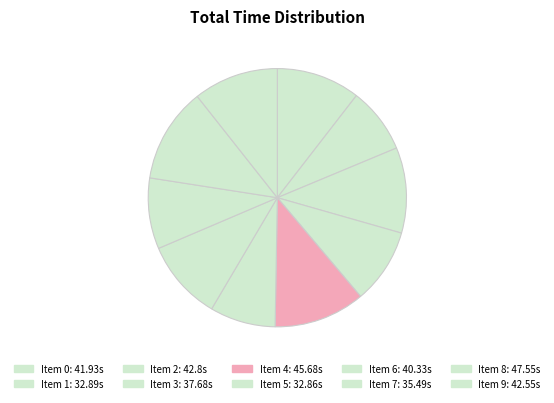

Count the number of slices in the pie.

10